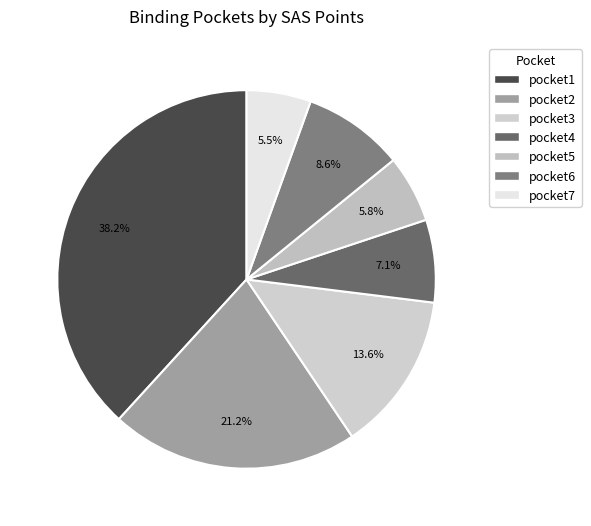

Does pocket5 represent more than half of the total?

No